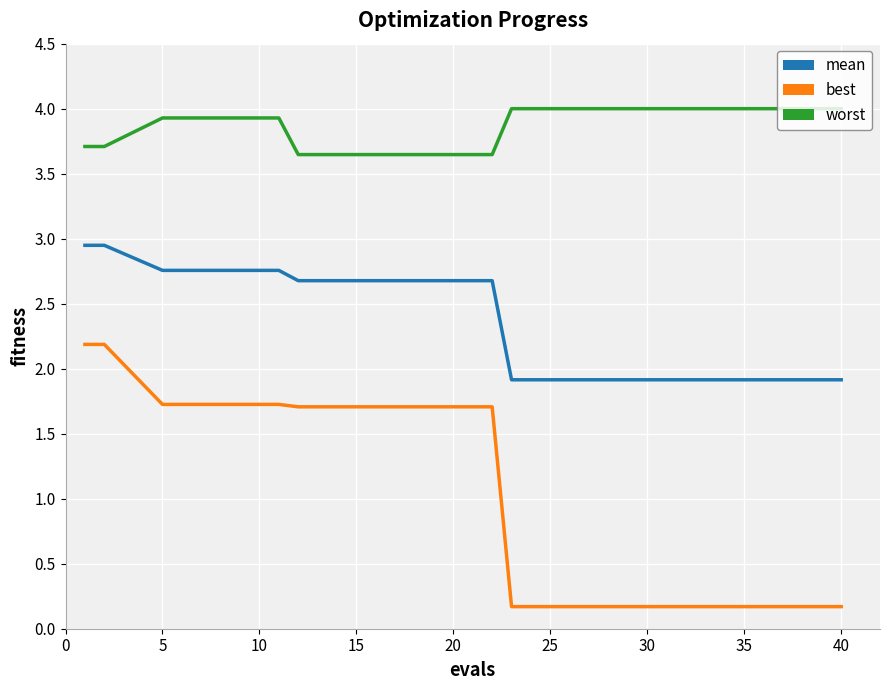

Rank the series by their average value, from lowest to highest.

best, mean, worst